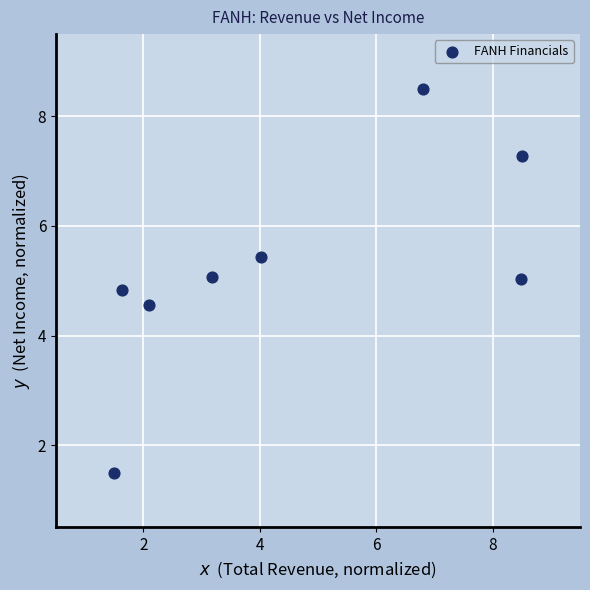

What is the average X value?

4.5